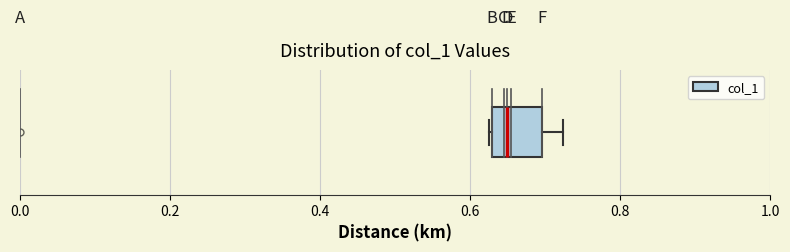

Transcribe this box plot: give where the median line is, the range the box spans, and where the two whiskers end, as read against the x-axis. The values are not printed on the chart, so give them approximately, as read against the axis.

median 0.64, box 0.62 to 0.70, whiskers 0.62 to 0.72